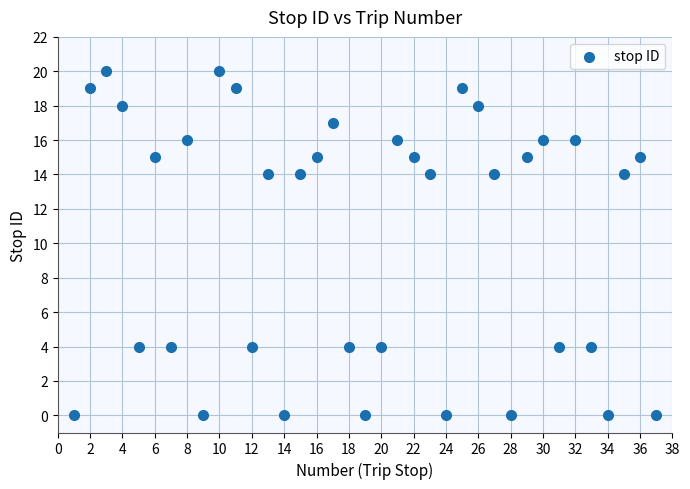

What is the range of X values (max minus min)?

36